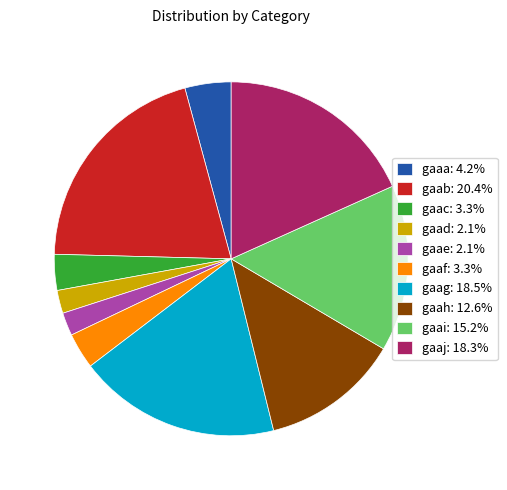

True or false: gaah accounts for 1% of the total.

False